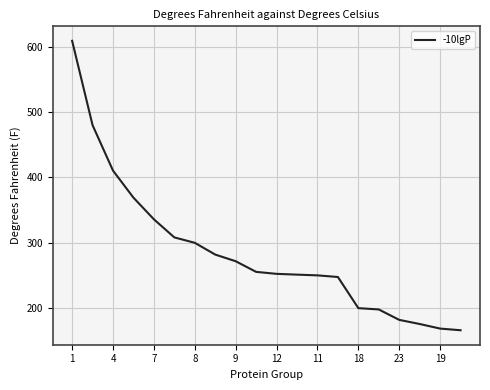

What is the minimum value shown in the chart?

165.7